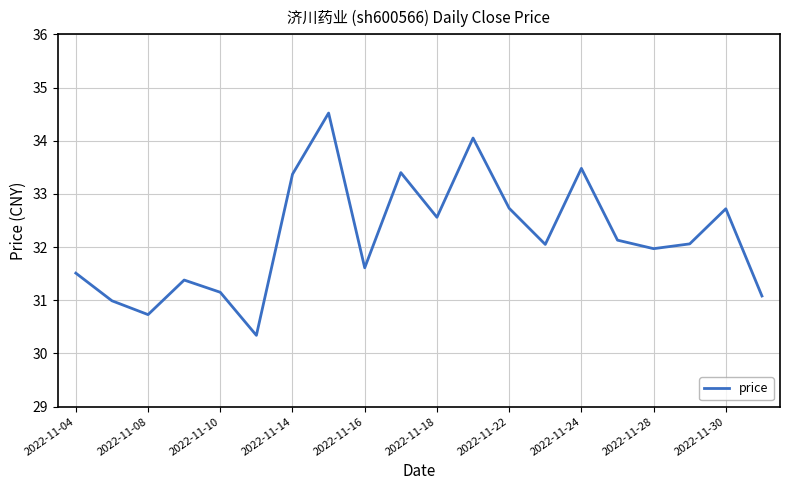

What is the greatest value displayed?

34.5